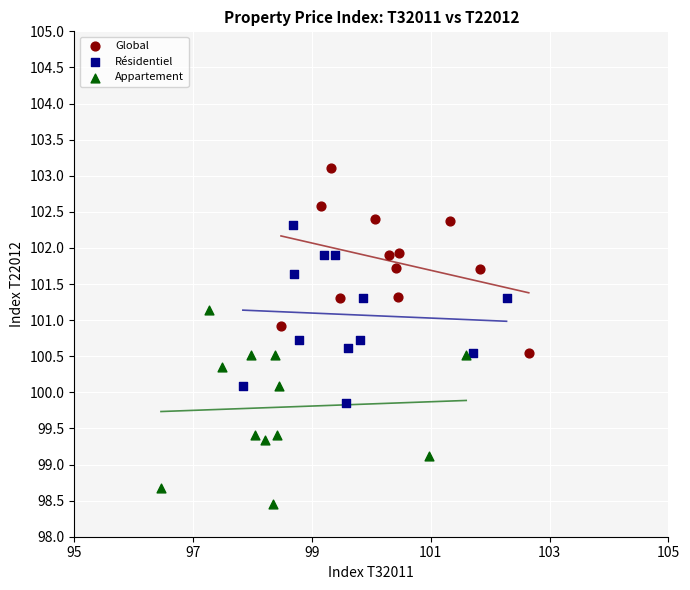

Which series contains the highest Y value?

Global